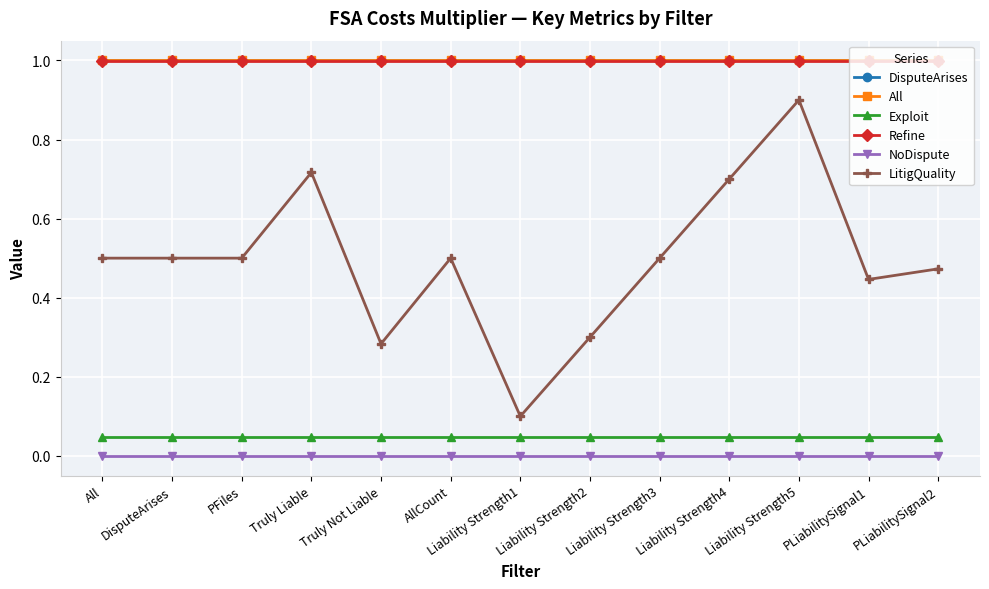

Is this an area chart (filled region under the line)?

No